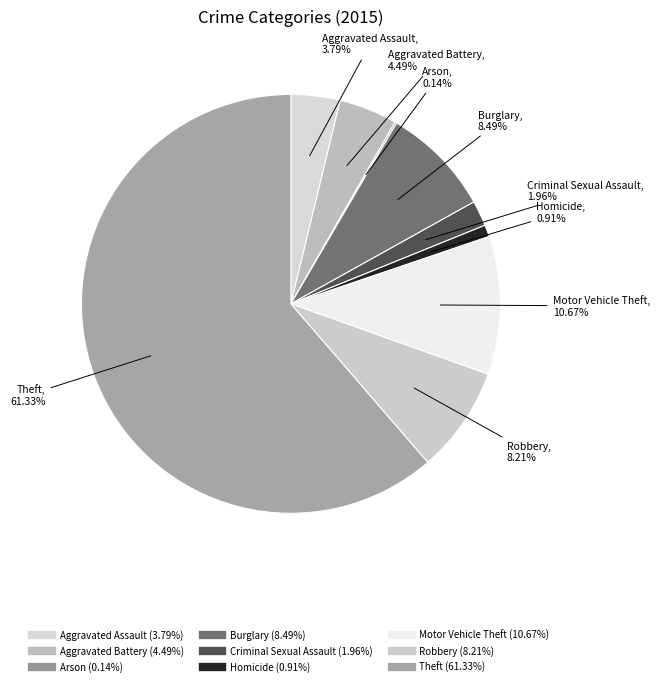

Does any single category account for the majority?

Yes